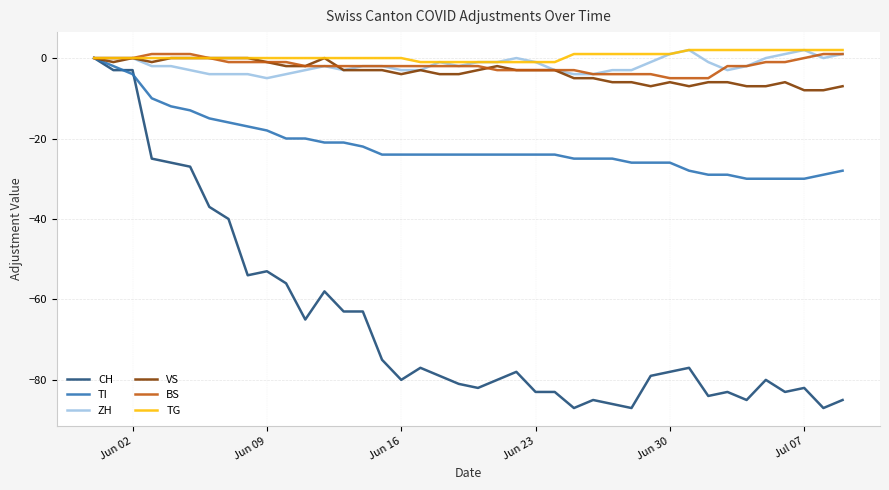

What is the minimum value for BS?

-5